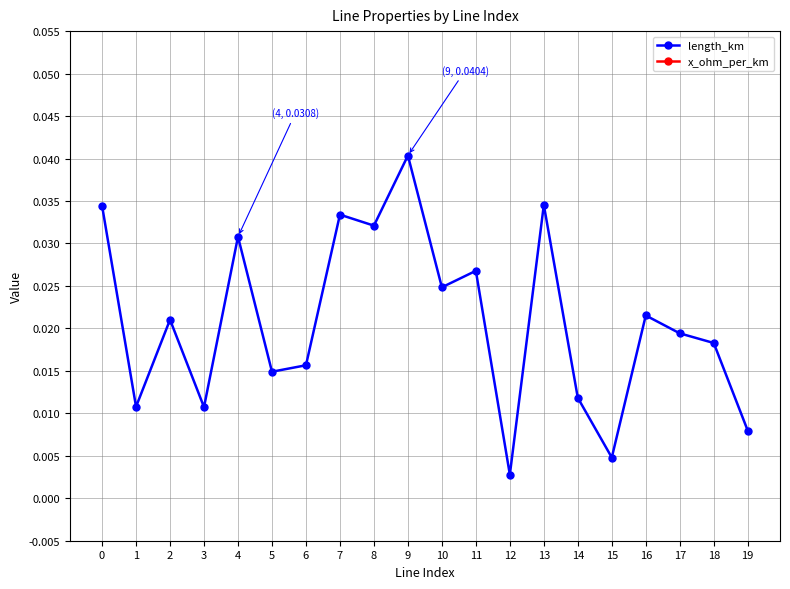

Reading left to right, list all the values displayed in this chart.

length_km: 0=0.0	1=0.0	2=0.0	3=0.0	4=0.0	5=0.0	6=0.0	7=0.0	8=0.0	9=0.0	10=0.0	11=0.0	12=0.0	13=0.0	14=0.0	15=0.0	16=0.0	17=0.0	18=0.0	19=0.0
x_ohm_per_km: 0=0.1	1=0.1	2=0.1	3=0.1	4=0.1	5=0.1	6=0.1	7=0.1	8=0.1	9=0.1	10=0.1	11=0.1	12=0.1	13=0.1	14=0.1	15=0.1	16=0.1	17=0.1	18=0.1	19=0.1